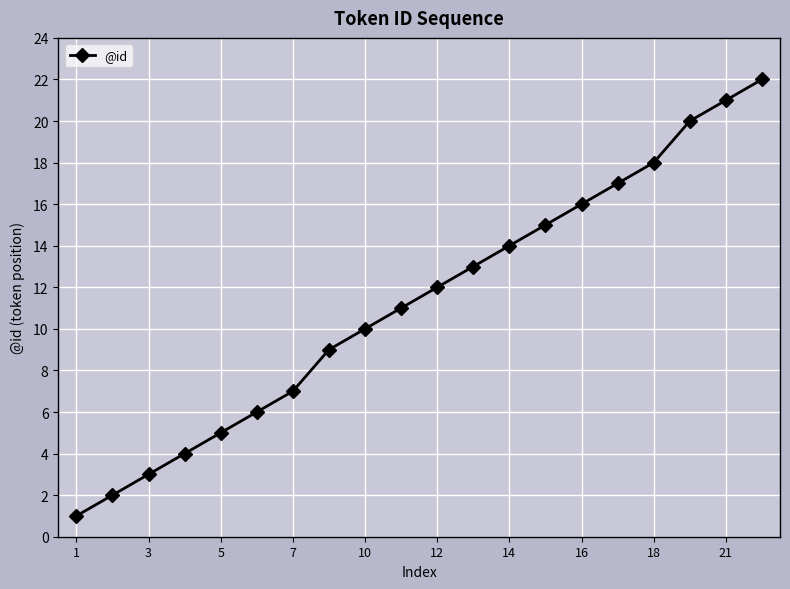

True or false: the data has more than 1 interior local peaks.

False